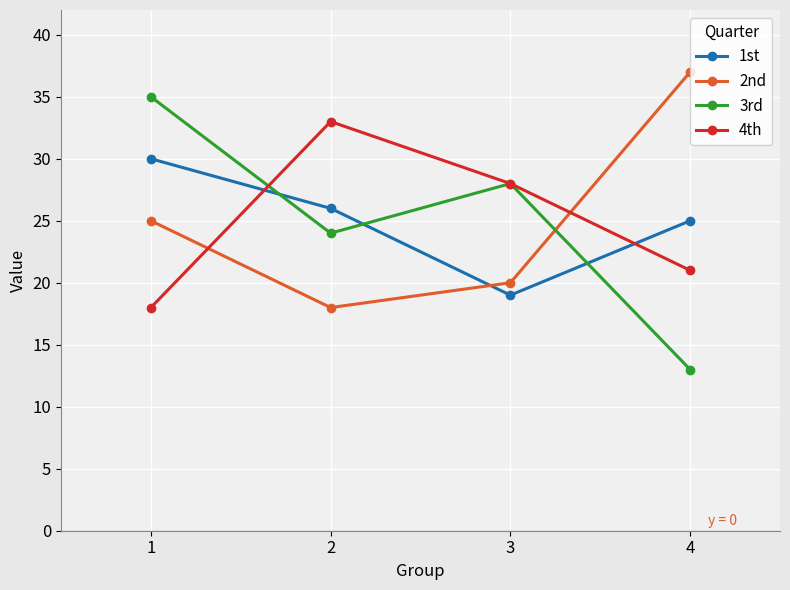

What is the difference between the second highest and minimum values in the 2nd series?

7